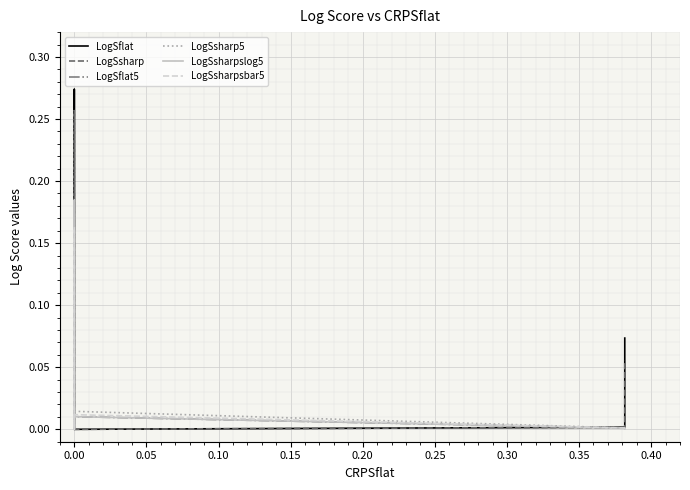

Which series has the widest spread of values?

LogSflat